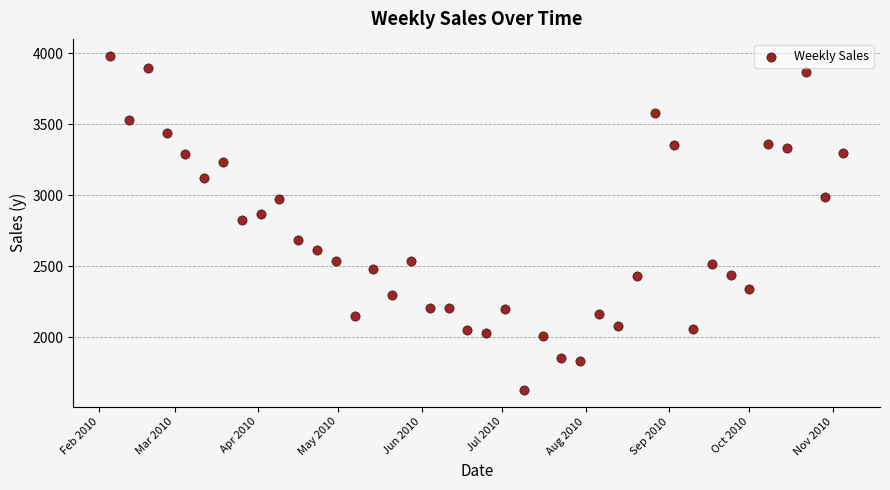

What is the range of X values (max minus min)?

273.0